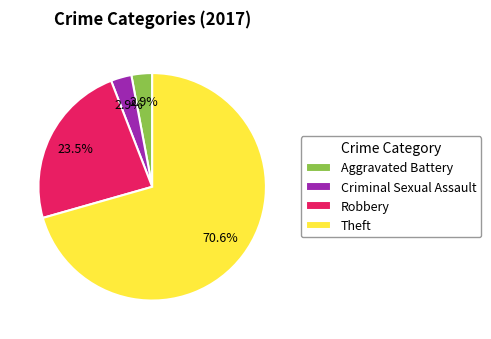

How many slices are in this pie chart?

4